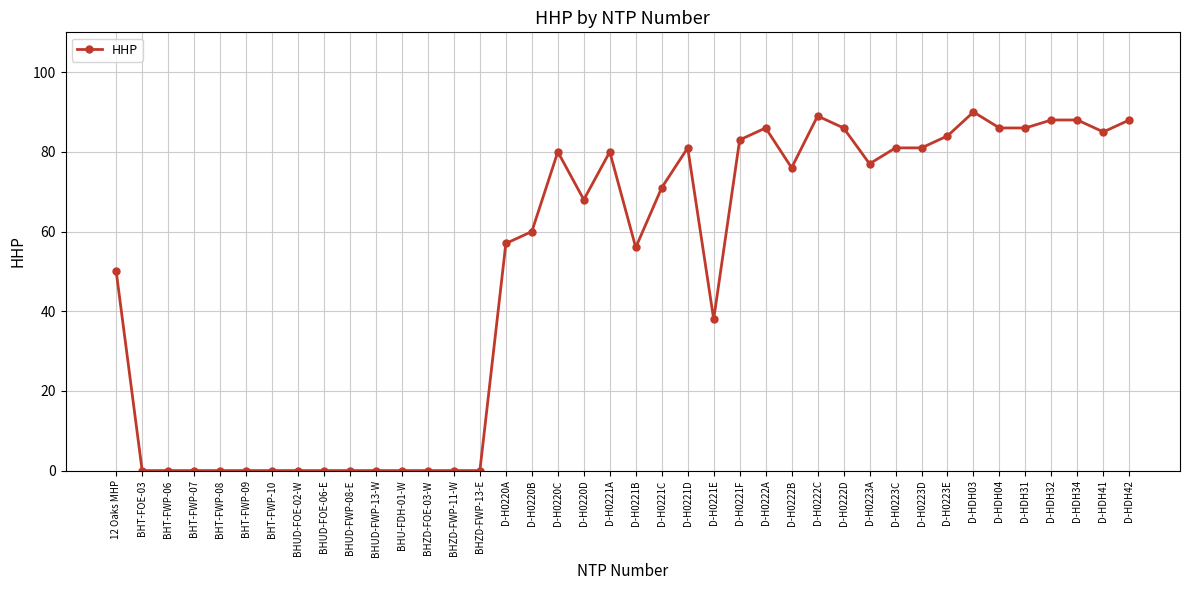

Is it true that the value at BHT-FWP-06 is 0?

True